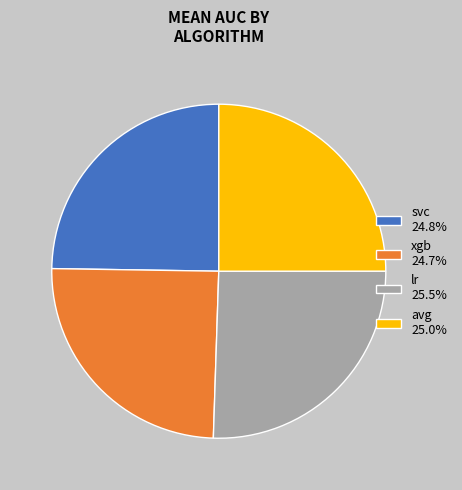

True or false: svc accounts for 25% of the total.

True